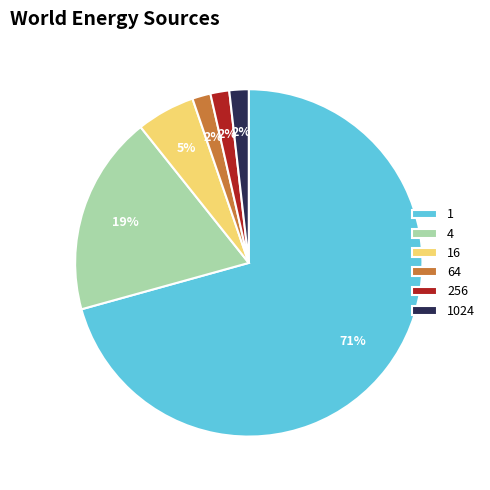

Count the number of slices in the pie.

6